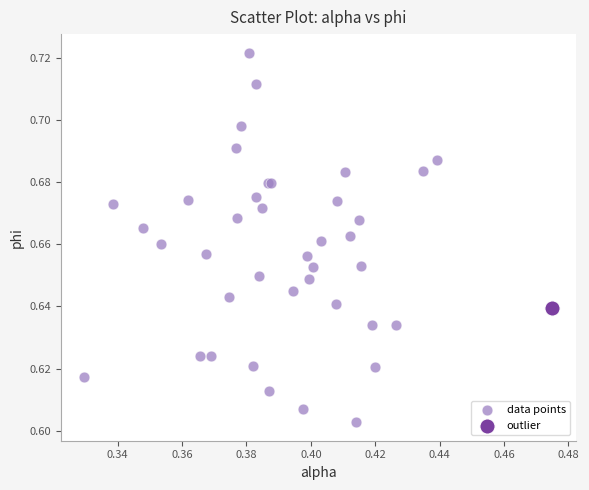

What are all the series names shown in the legend?

data points, outlier